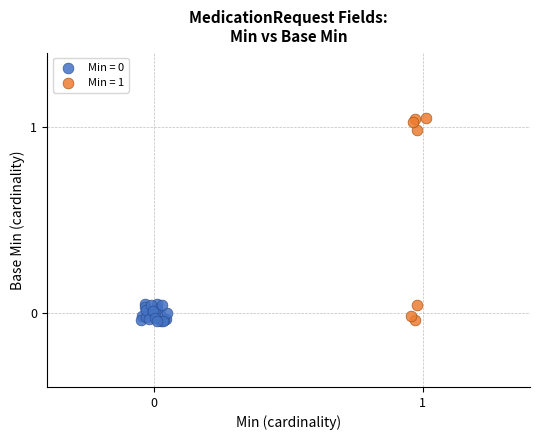

Which series has the widest spread of Y values?

Min = 1